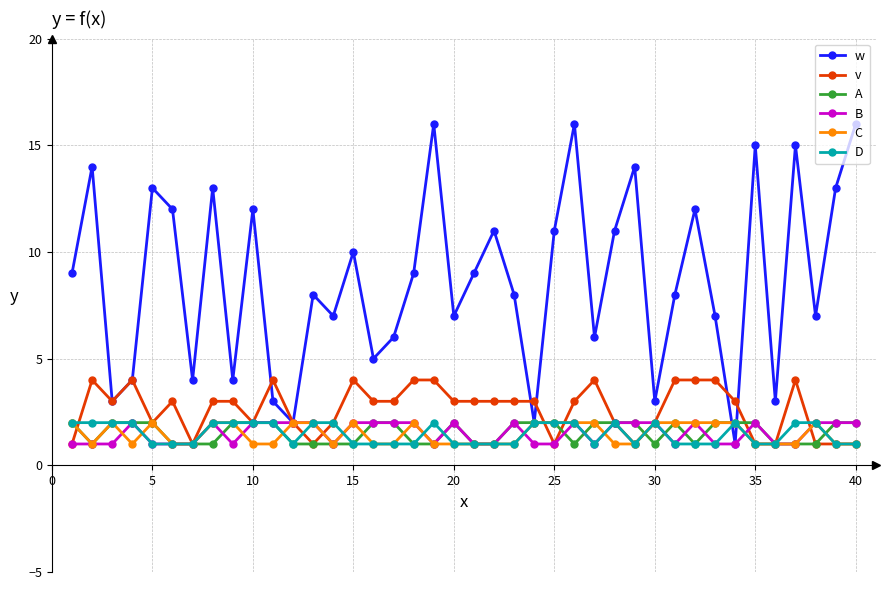

What is the value of the A point at the 40th from the left?

2